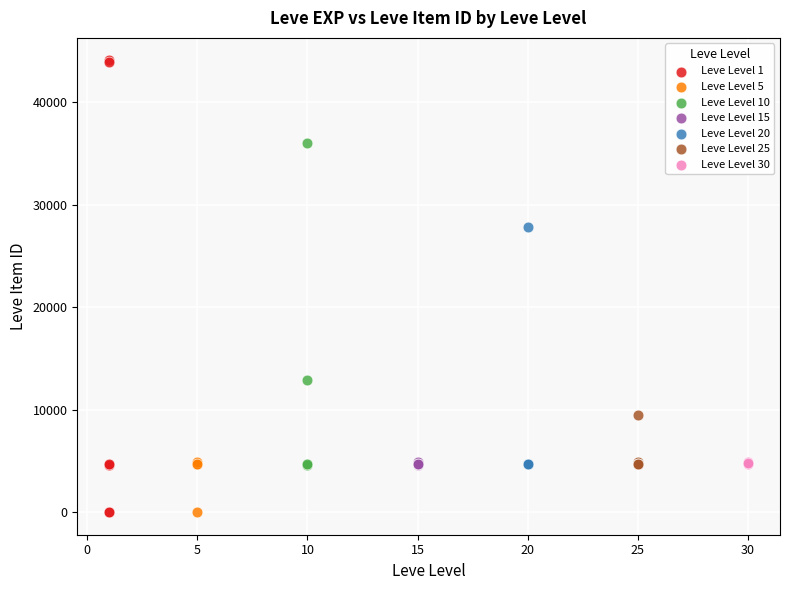

Which series has the widest spread of Y values?

Leve Level 1